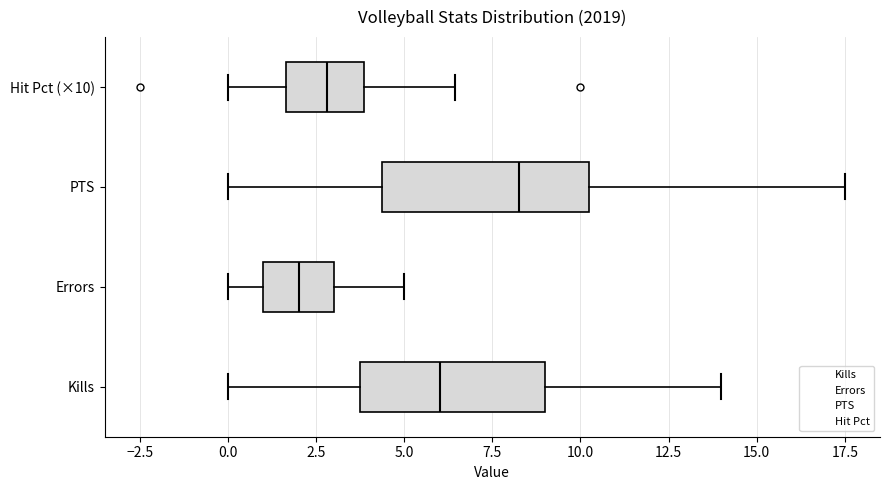

Where is the right edge of the box for PTS on the x-axis? The values are not printed on the chart, so give them approximately, as read against the axis.

10.5